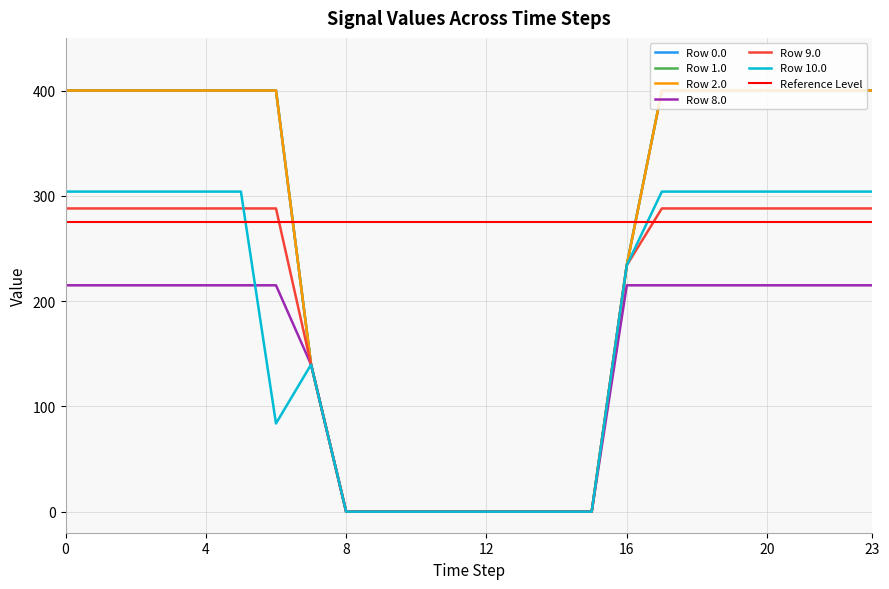

Which series has the largest total across all categories?

Row 1.0